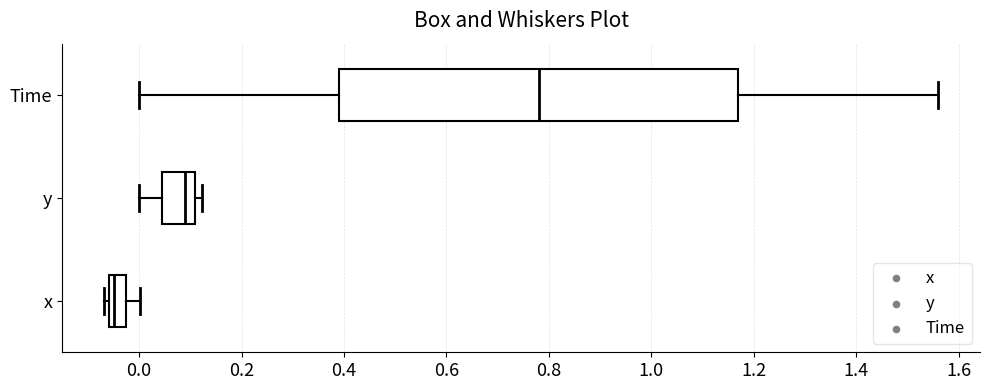

Reading bottom to top, transcribe this box plot: for each box, give where its median line is, the range the box spans, and where its two whiskers end, as read against the x-axis. The values are not printed on the chart, so give them approximately, as read against the axis.

x: median -0.04, box -0.06 to -0.02, whiskers -0.06 (just left of the box's left edge) to 0.00
y: median 0.08, box 0.04 to 0.10, whiskers 0.00 to 0.12
Time: median 0.78, box 0.40 to 1.18, whiskers 0.00 to 1.56